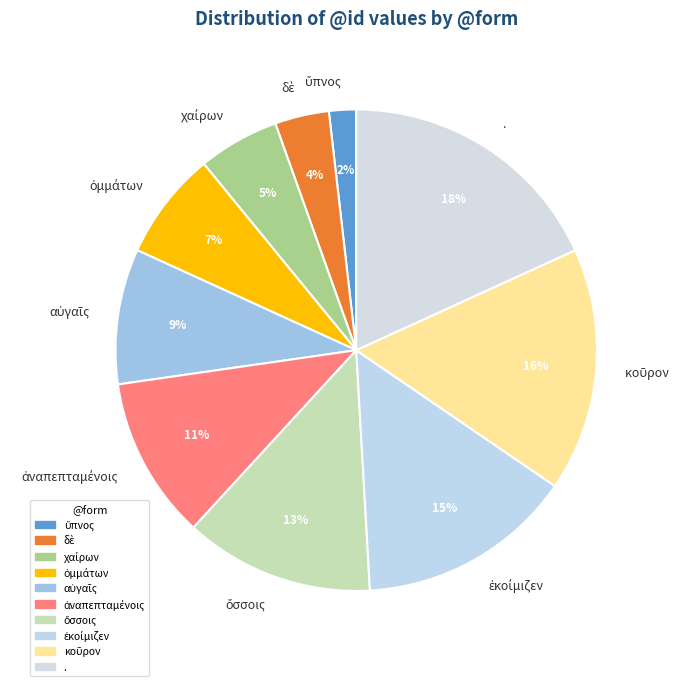

Is there any slice that represents more than half of the pie?

No